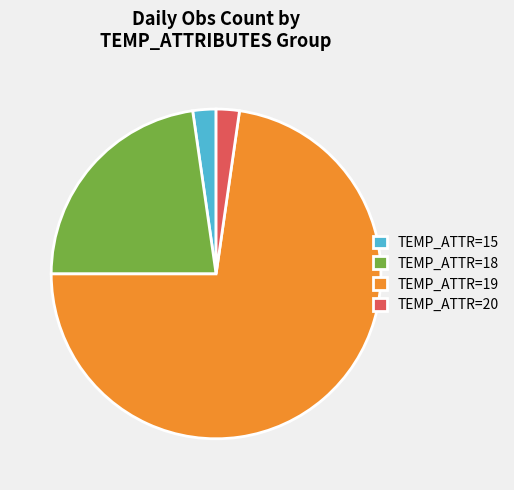

Which slice is the largest?

TEMP_ATTR=19